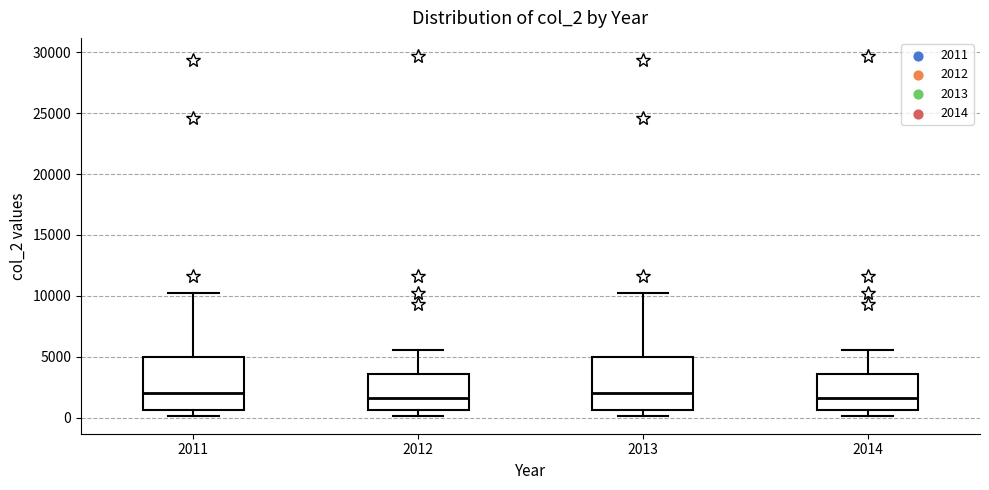

Reading left to right, transcribe this box plot: for each box, give where its median line is, the range the box spans, and where its two whiskers end, as read against the y-axis. The values are not printed on the chart, so give them approximately, as read against the axis.

2011: median 2000, box 500 to 5000, whiskers 0 to 10500
2012: median 1500, box 500 to 3500, whiskers 0 to 5500
2013: median 2000, box 500 to 5000, whiskers 0 to 10500
2014: median 1500, box 500 to 3500, whiskers 0 to 5500